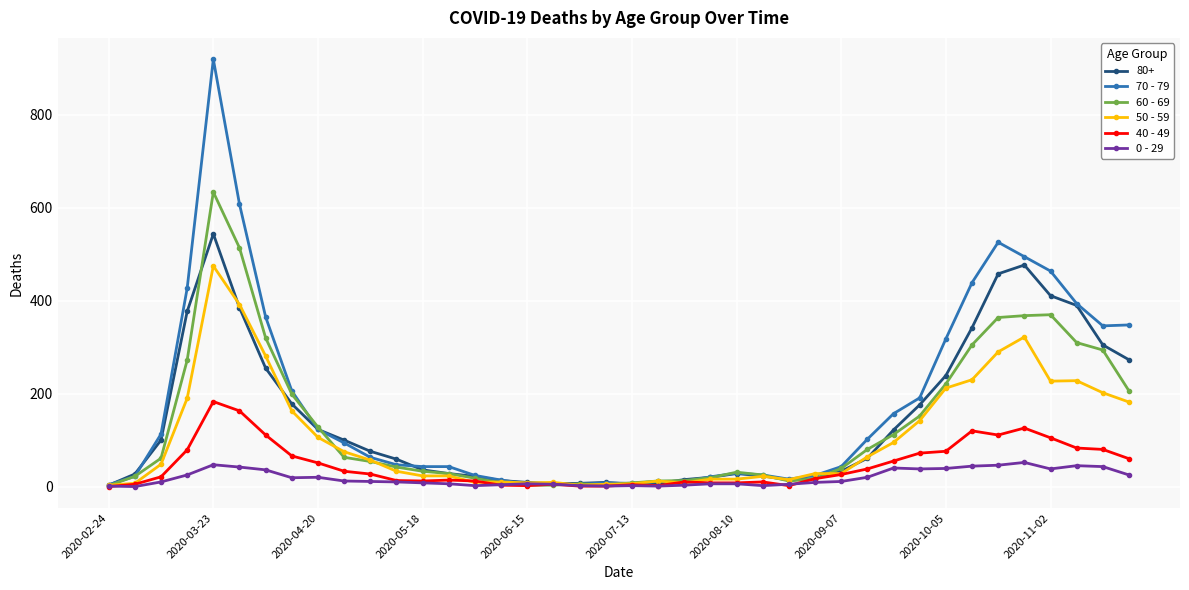

List the series in order of their peak value, lowest first.

0 - 29, 40 - 49, 50 - 59, 80+, 60 - 69, 70 - 79